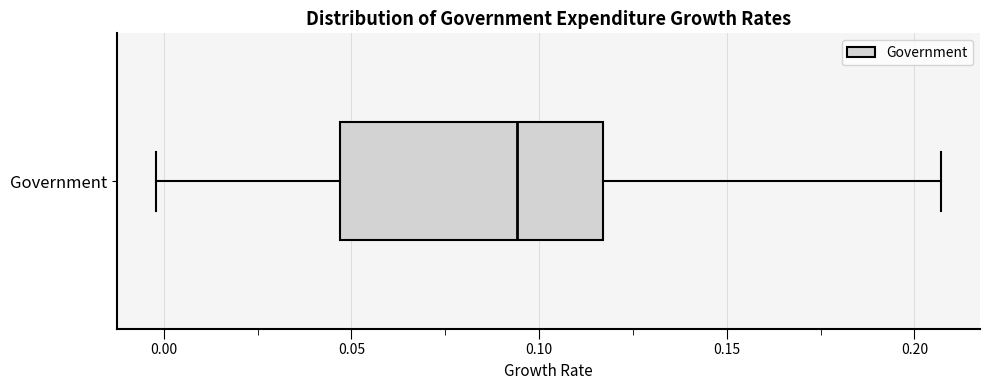

Where is the left edge of the box for Government on the x-axis? The values are not printed on the chart, so give them approximately, as read against the axis.

0.045